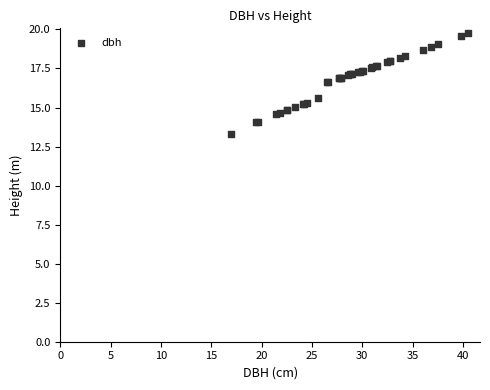

What Y value in the scatter plot is closest to 16?

15.6